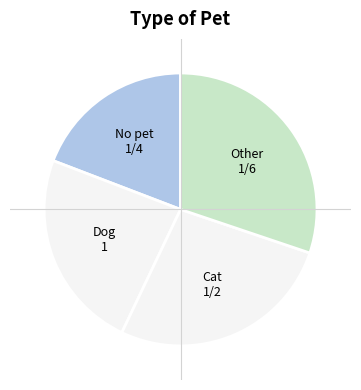

Rank the categories by value from lowest to highest.

No pet 1/4, Dog 1, Cat 1/2, Other 1/6